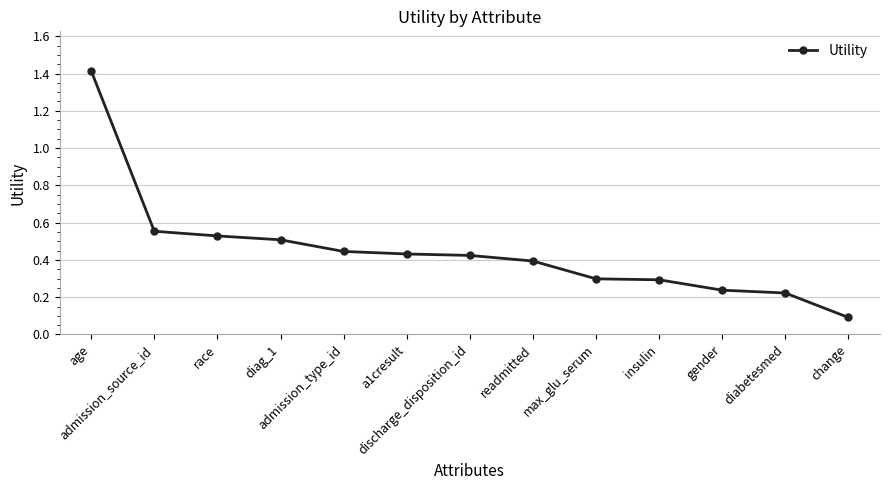

Does the chart have visible grid lines?

Yes